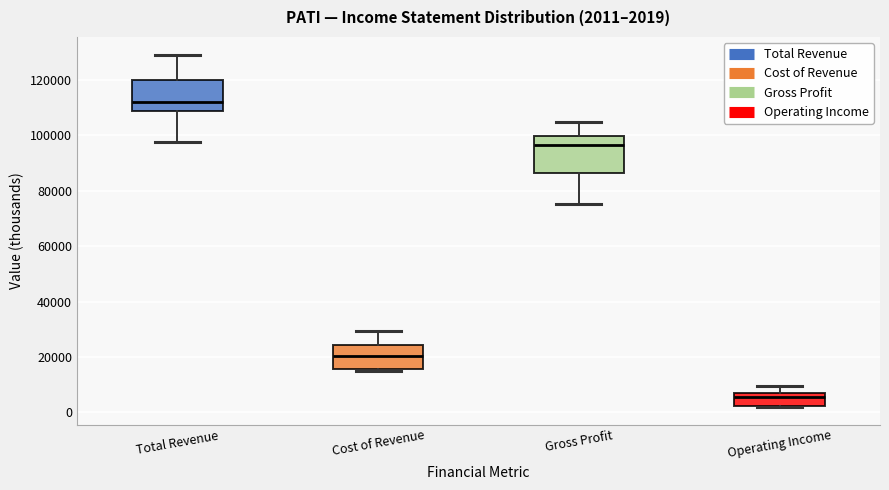

Which box is the tallest, from its lower edge to its upper edge?

Gross Profit